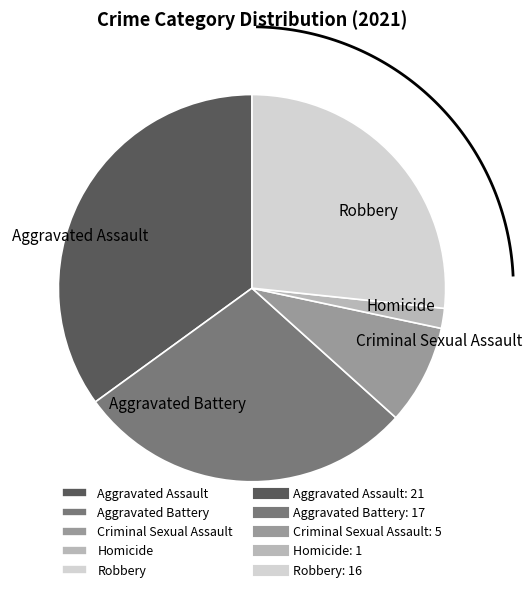

To the nearest percent, what is the difference between the Aggravated Battery and Criminal Sexual Assault slice percentages?

20%